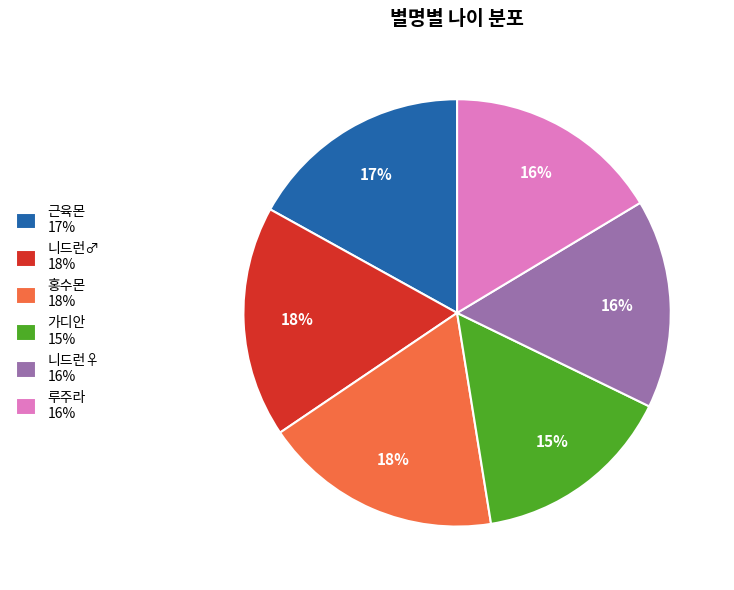

Count the number of slices in the pie.

6